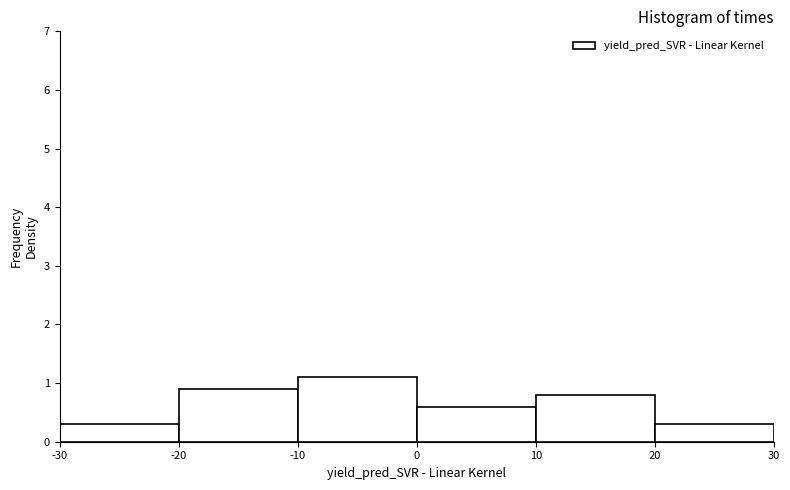

Reading left to right, list every bar in this chart as the range it spans on the x-axis followed by its height. The values are not printed on the chart, so give them approximately, as read against the axis.

-30 to -20: 0.3
-20 to -10: 0.9
-10 to 0: 1.1
0 to 10: 0.6
10 to 20: 0.8
20 to 30: 0.3